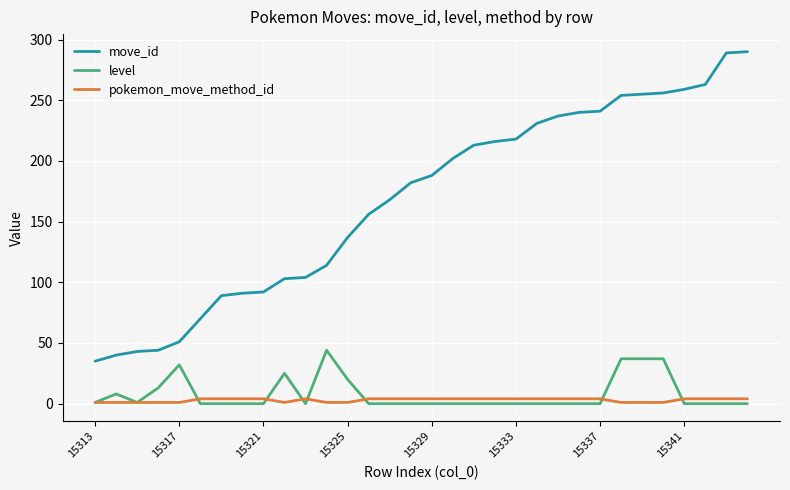

Does the chart display data point markers on the line(s)?

No